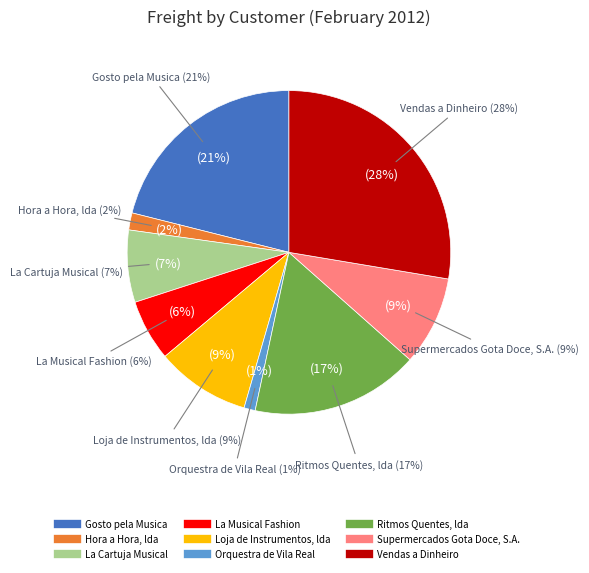

Is Supermercados Gota Doce, S.A. the majority of the pie?

No